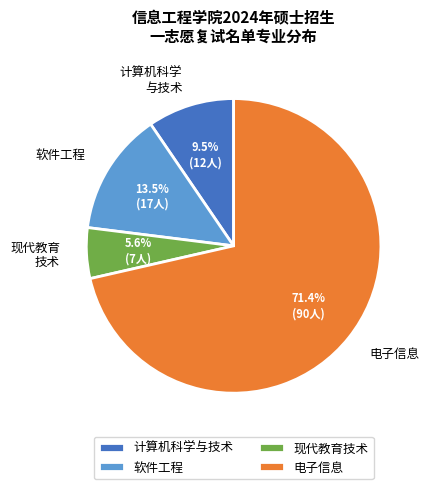

Combined, do 软件工程 and 电子信息 account for over 50%?

Yes